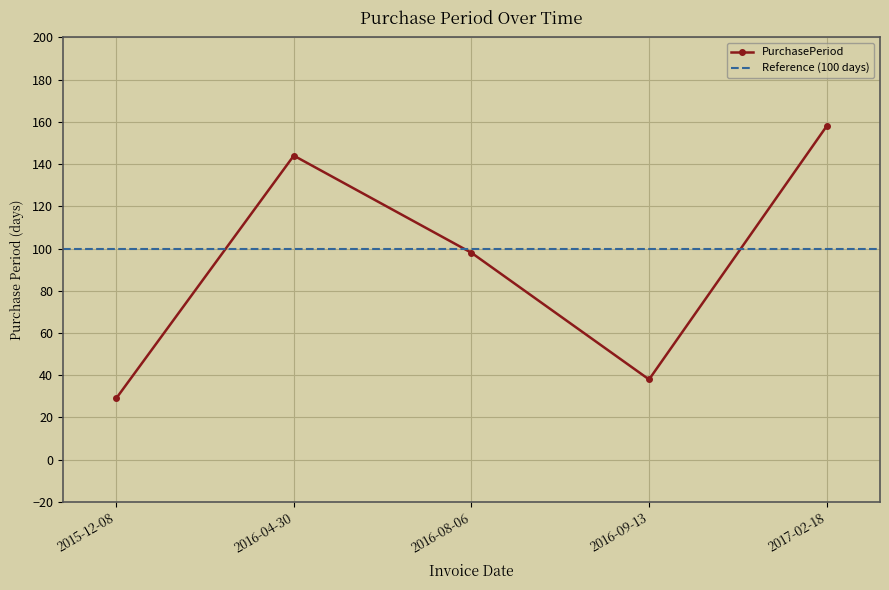

List the labels in order of value, largest first.

2017-02-18, 2016-04-30, 2016-08-06, 2016-09-13, 2015-12-08